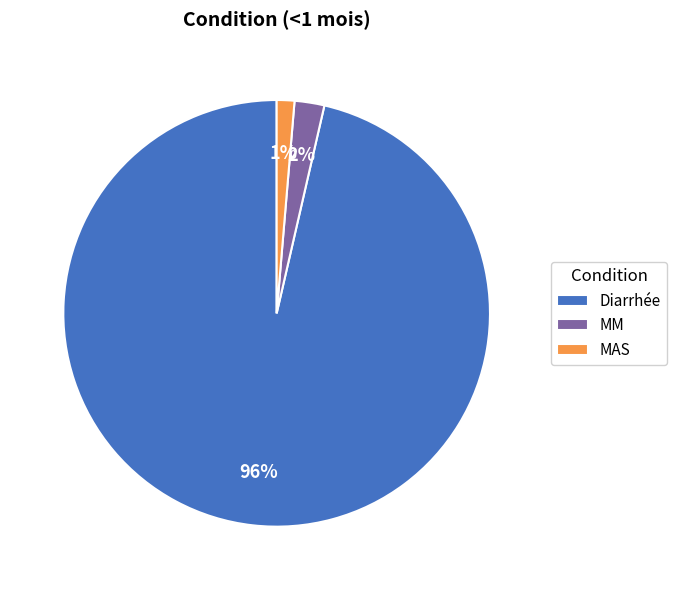

Count the number of slices in the pie.

3